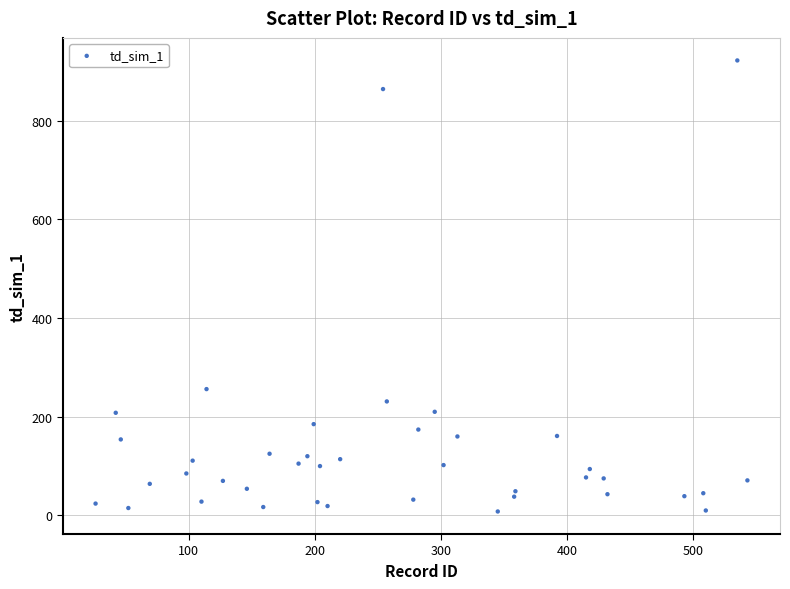

What is the range of Y values (max minus min)?

914